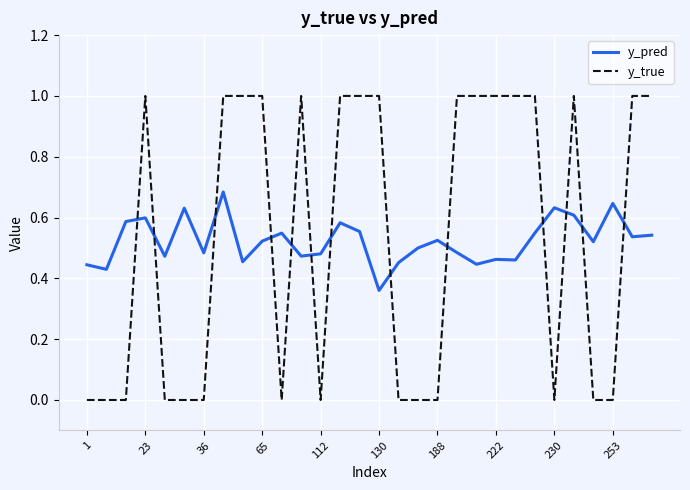

Rank the series by their maximum value, from lowest to highest.

y_pred, y_true